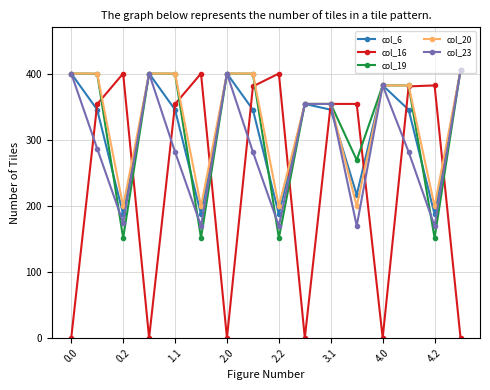

What is the lowest value of the col_20 series?

199.2